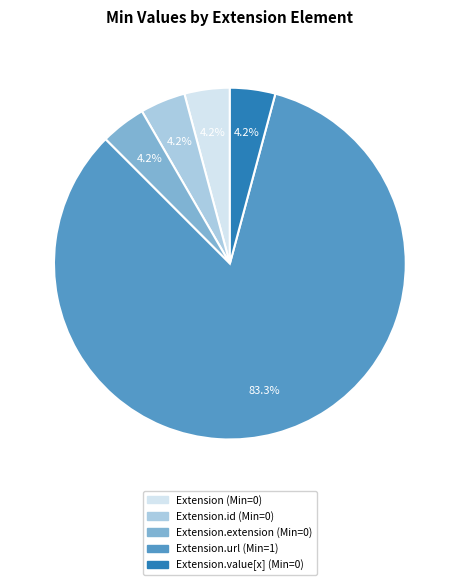

Is there any slice that represents more than half of the pie?

Yes